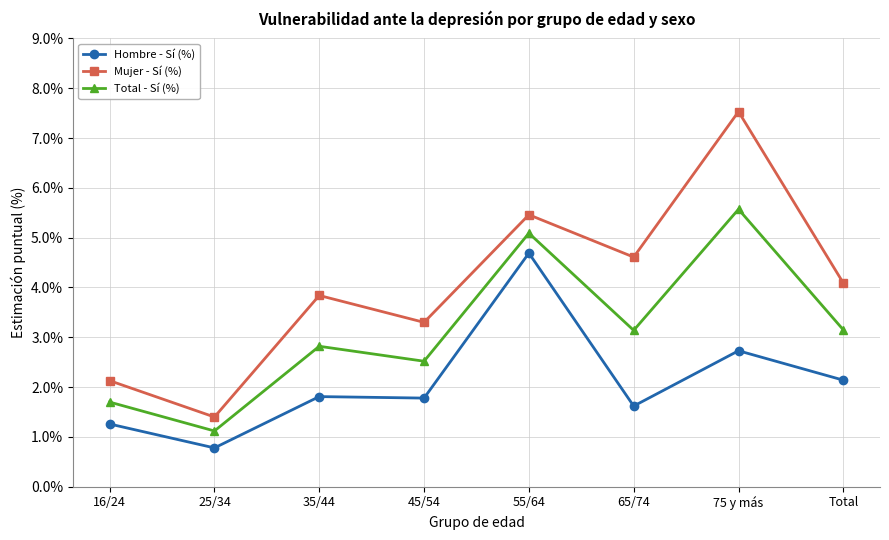

What is the difference between the Hombre - Sí (%) values at 45/54 and Total?

0.4